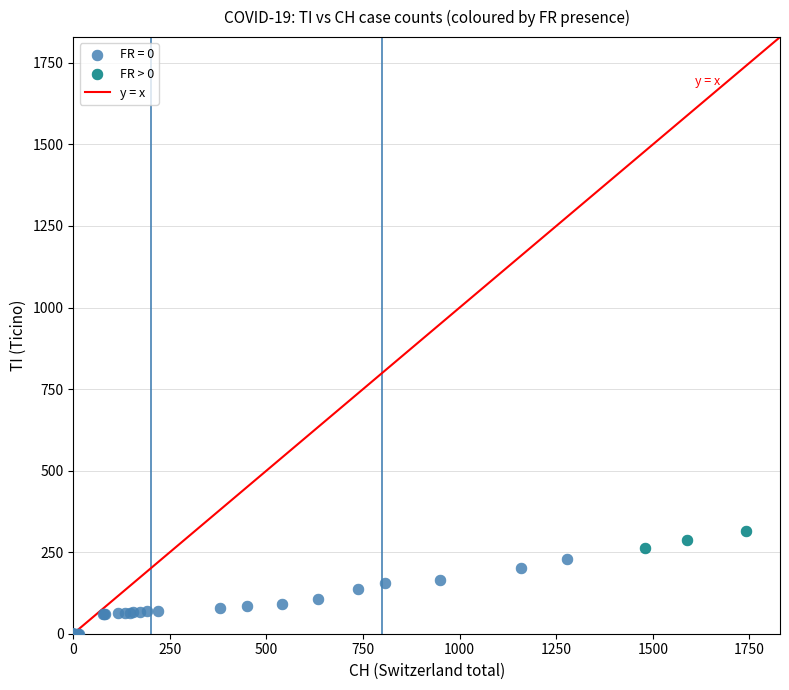

Which series contains the lowest Y value?

FR = 0